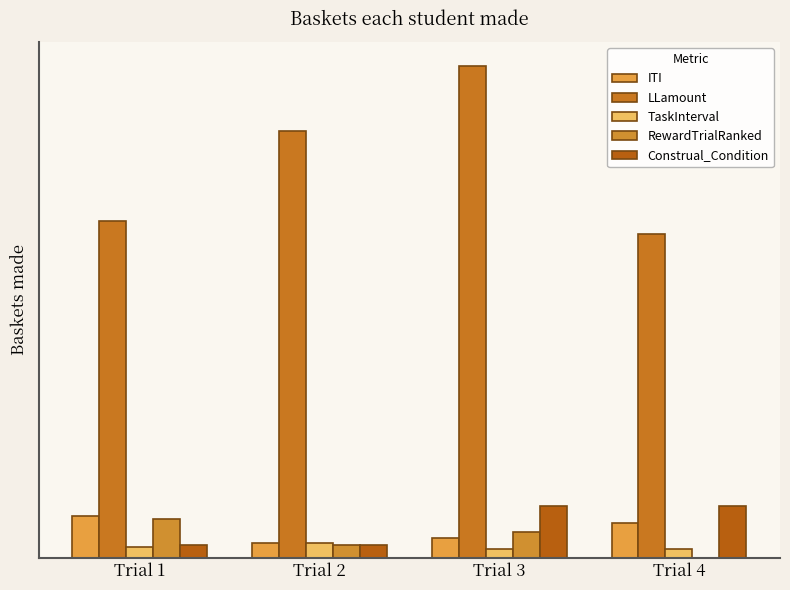

What is the difference between the highest and lowest values at Trial 1?

25.2